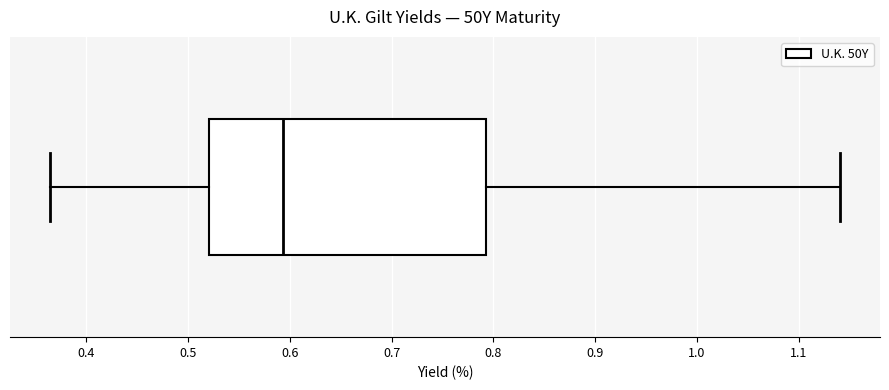

Transcribe this box plot: give where the median line is, the range the box spans, and where the two whiskers end, as read against the x-axis. The values are not printed on the chart, so give them approximately, as read against the axis.

median 0.59, box 0.52 to 0.79, whiskers 0.36 to 1.14